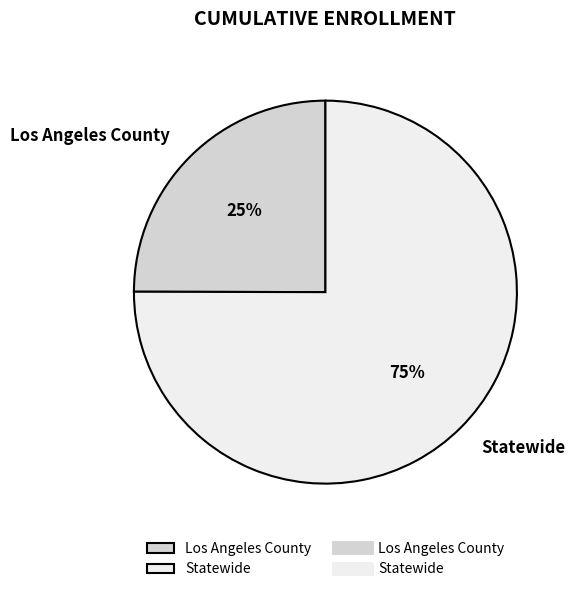

How many slices are in this pie chart?

2